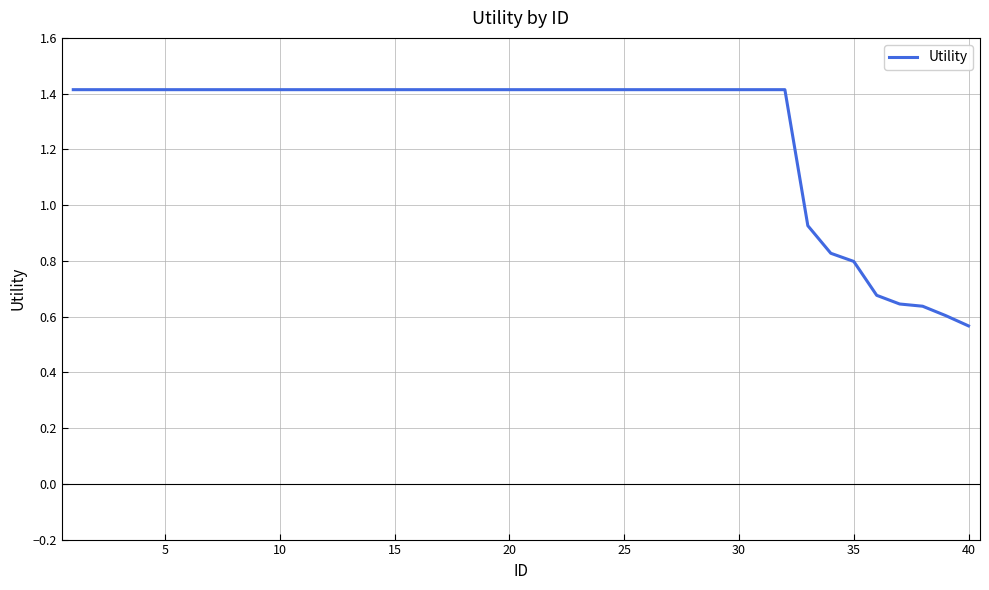

What is the average value?

1.3